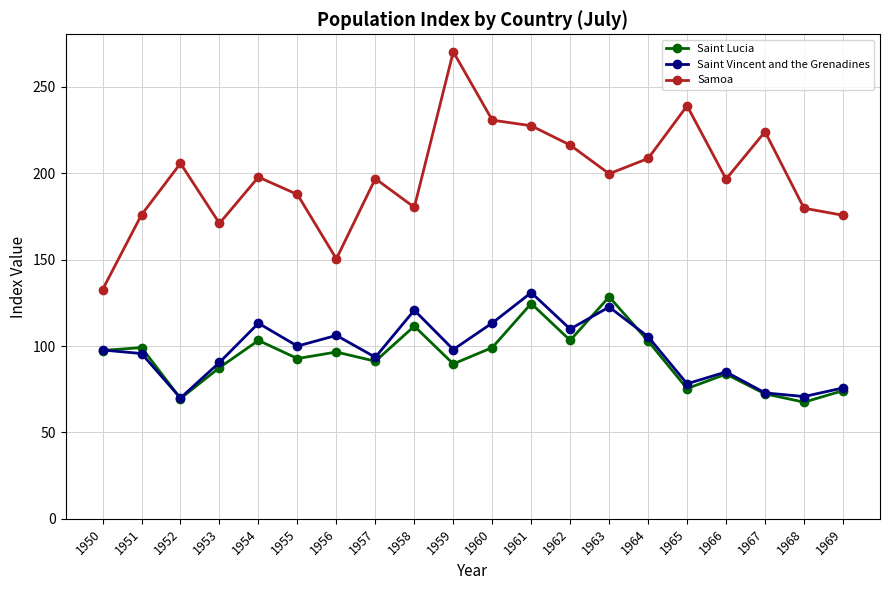

At which category does Samoa reach its first local valley?

1953